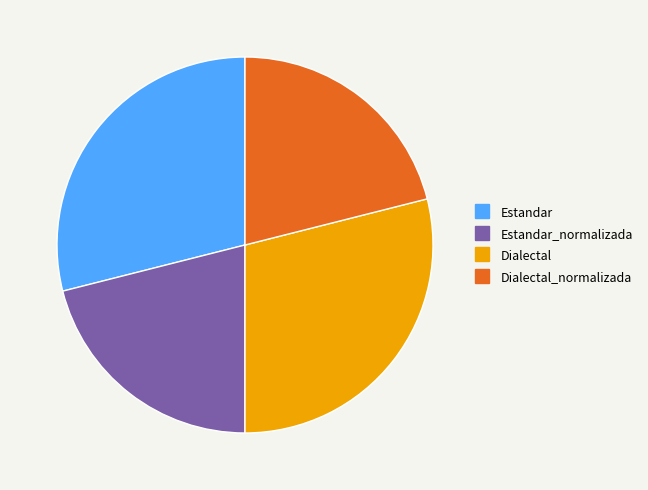

Does any single category account for the majority?

No